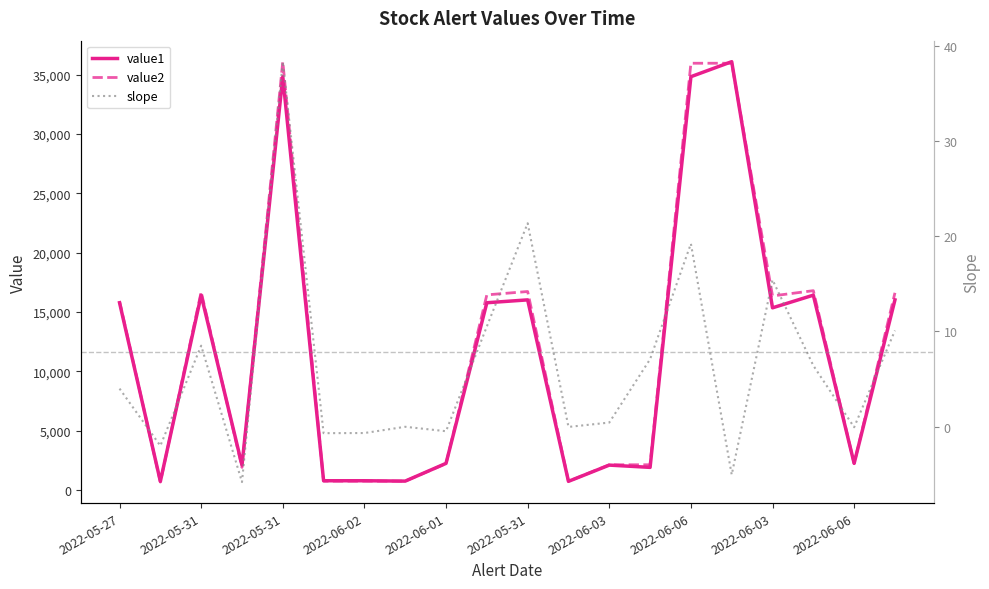

What are all the series names shown in the legend?

value1, value2, slope